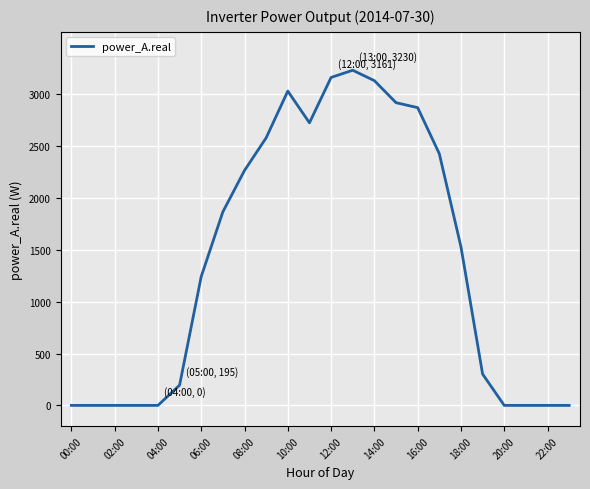

What is the greatest value displayed?

3230.0